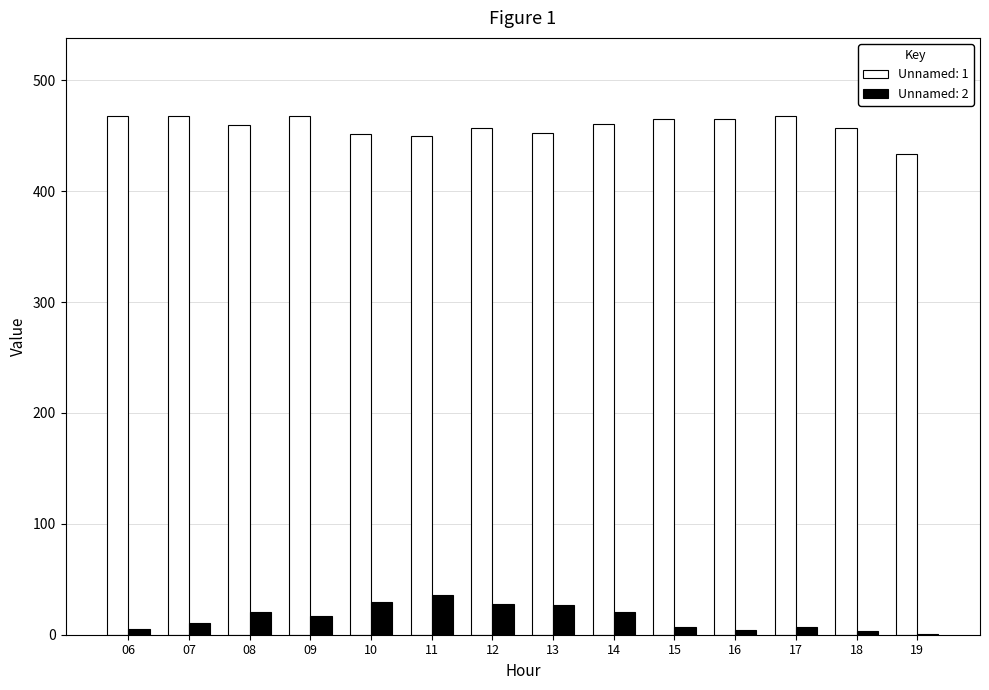

What is the difference between the Unnamed: 2 values at 08 and 13?

6.0